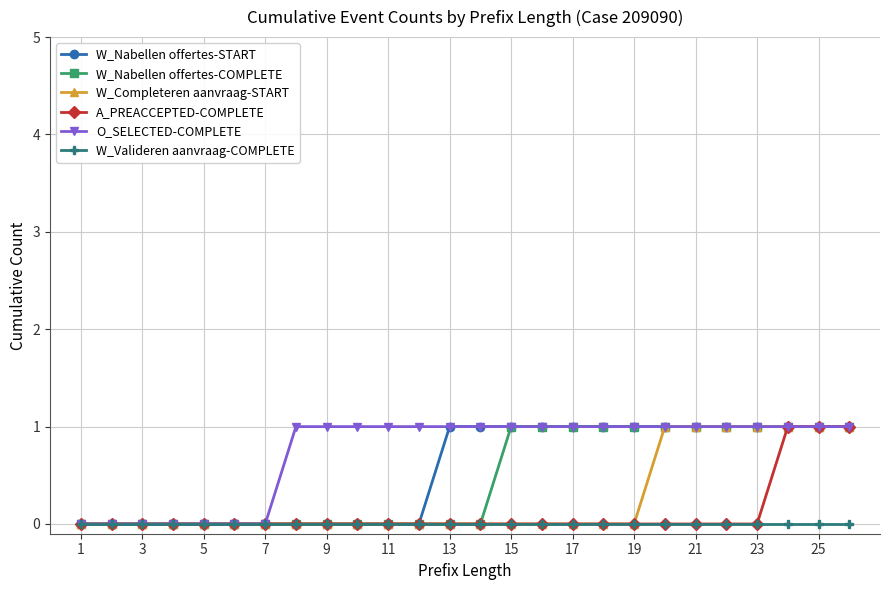

What is the value of the W_Nabellen offertes-COMPLETE point at the 24th from the left?

1